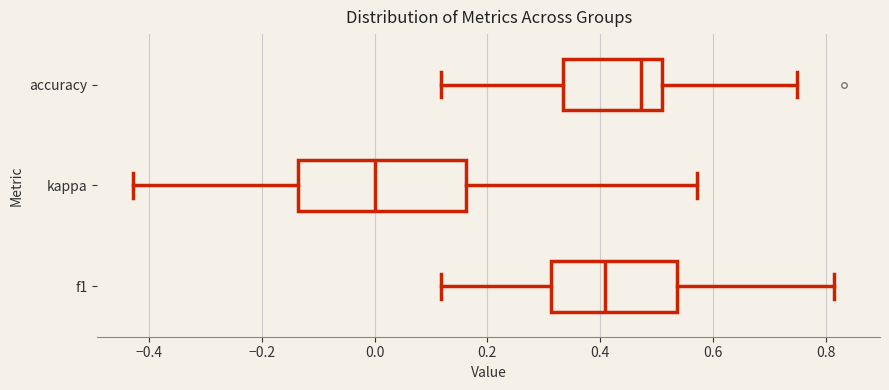

Reading bottom to top, read every box against the x-axis: the position of its median line, the range the box covers, and the ends of its whiskers. The values are not printed on the chart, so give them approximately, as read against the axis.

f1: median 0.40, box 0.32 to 0.54, whiskers 0.12 to 0.82
kappa: median 0.00, box -0.14 to 0.16, whiskers -0.42 to 0.58
accuracy: median 0.48, box 0.34 to 0.50, whiskers 0.12 to 0.76